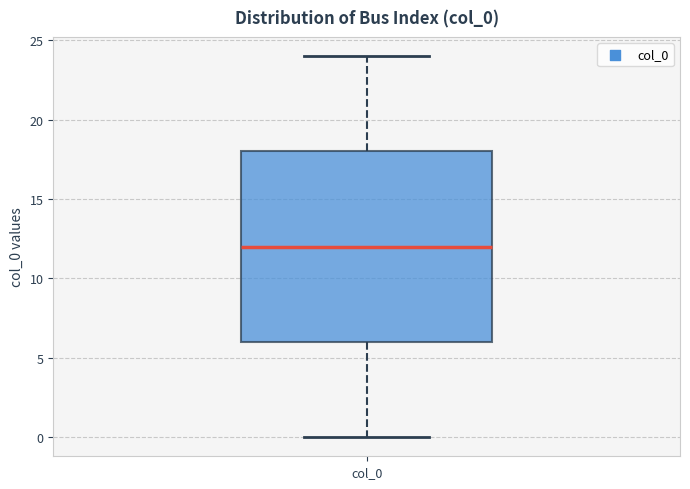

Where does the lower whisker of the box for col_0 end on the y-axis? The values are not printed on the chart, so give them approximately, as read against the axis.

0